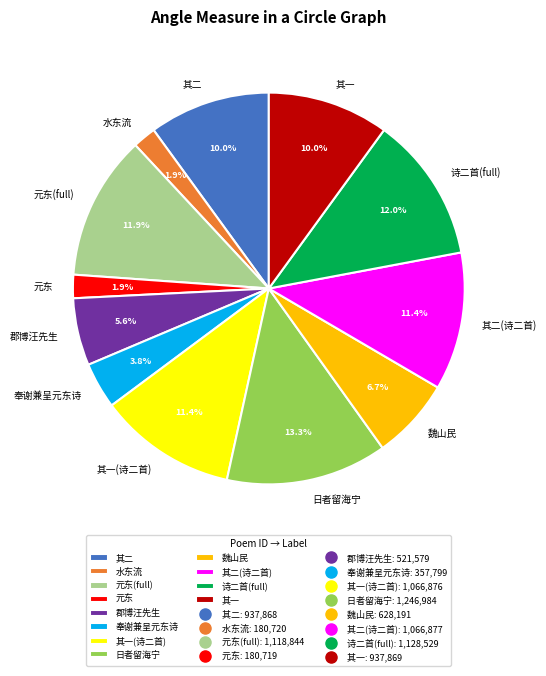

Which category has the biggest portion of the pie?

日者留海宁